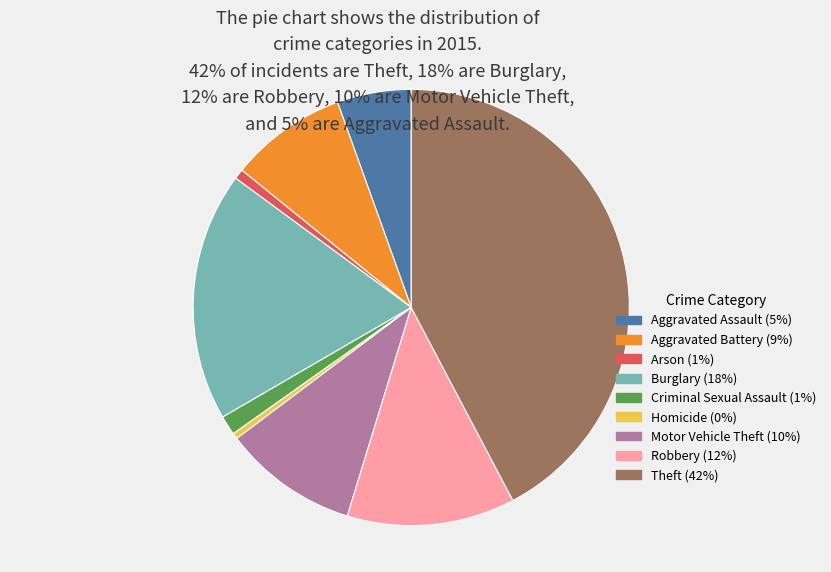

True or false: Homicide accounts for 0% of the total.

True